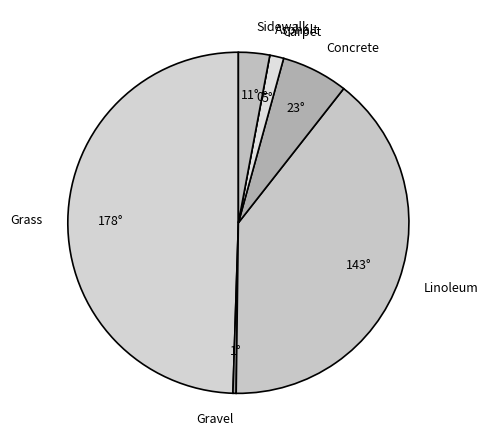

Does Gravel account for over 50% of the chart?

No